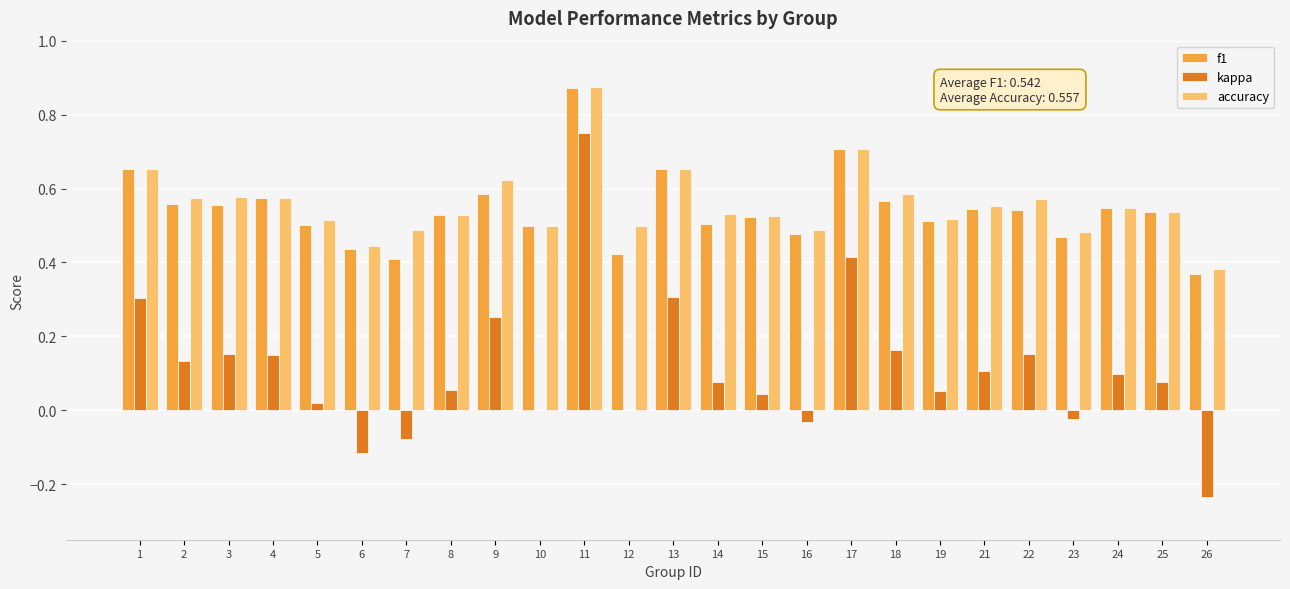

Is it true that kappa equals 0.4 at 17?

True